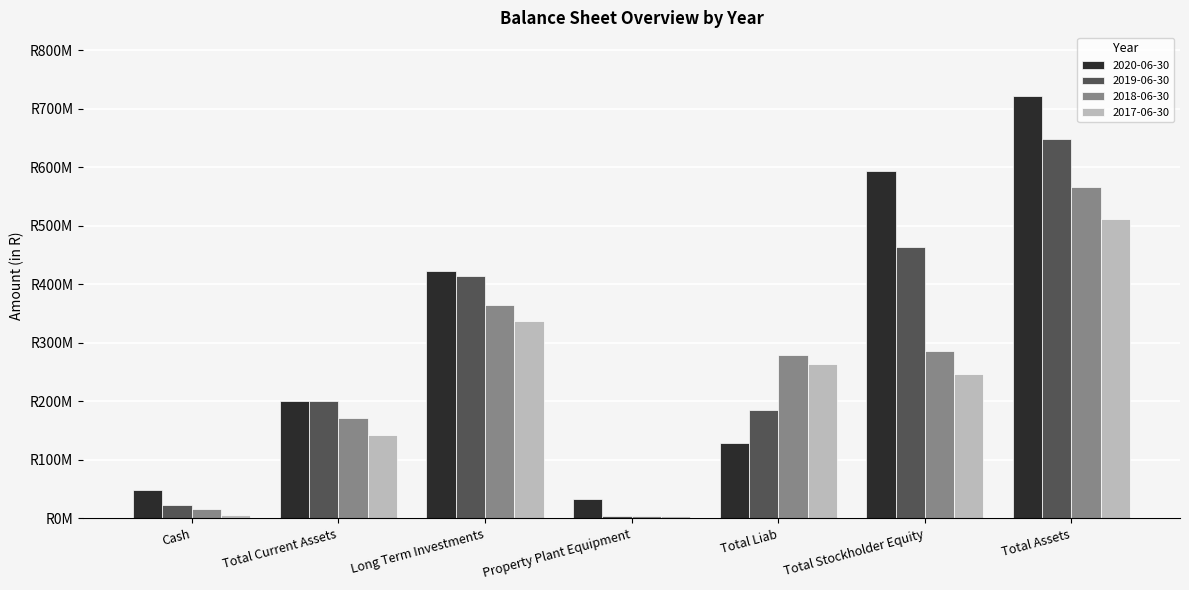

What are all the series names shown in the legend?

2020-06-30, 2019-06-30, 2018-06-30, 2017-06-30